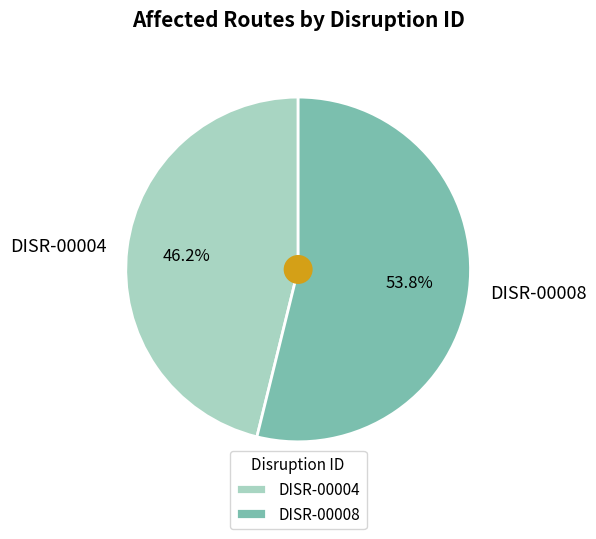

The DISR-00004 slice represents 46% of the pie. True or false?

True